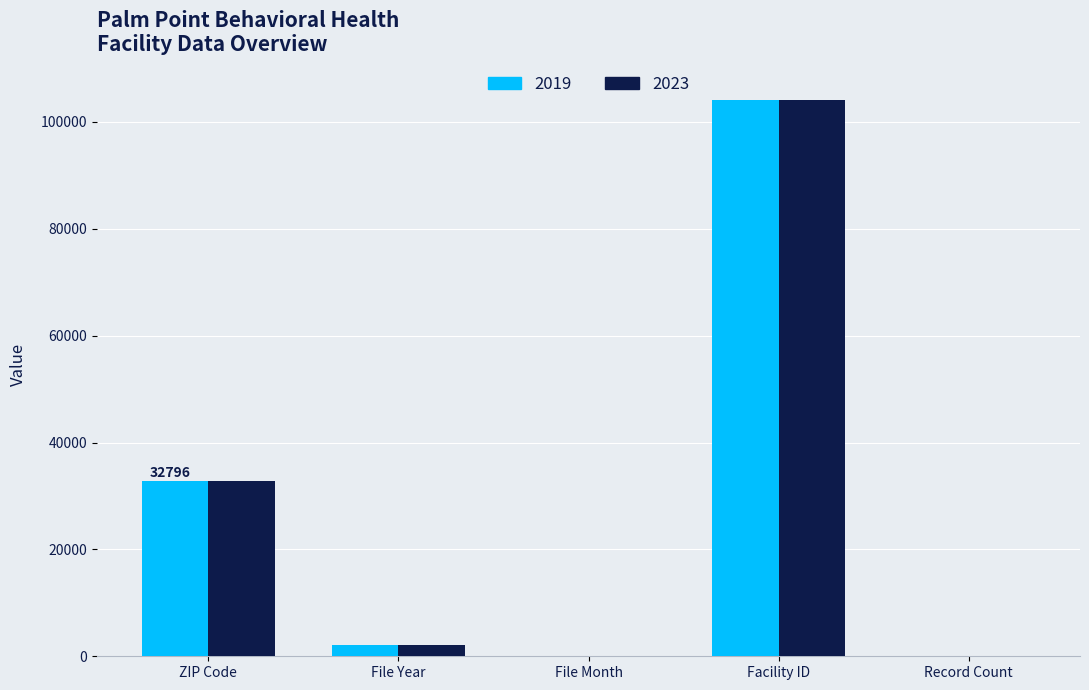

At which category is the sum across all series the highest?

Facility ID